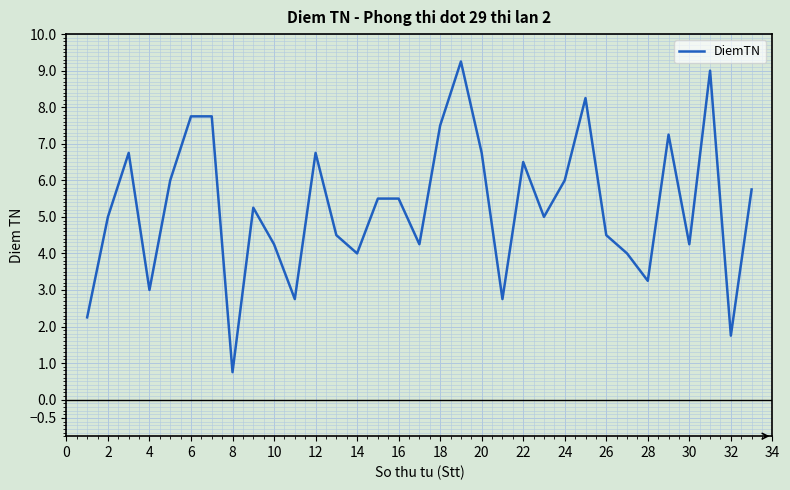

What is the difference between the maximum and minimum values?

8.5